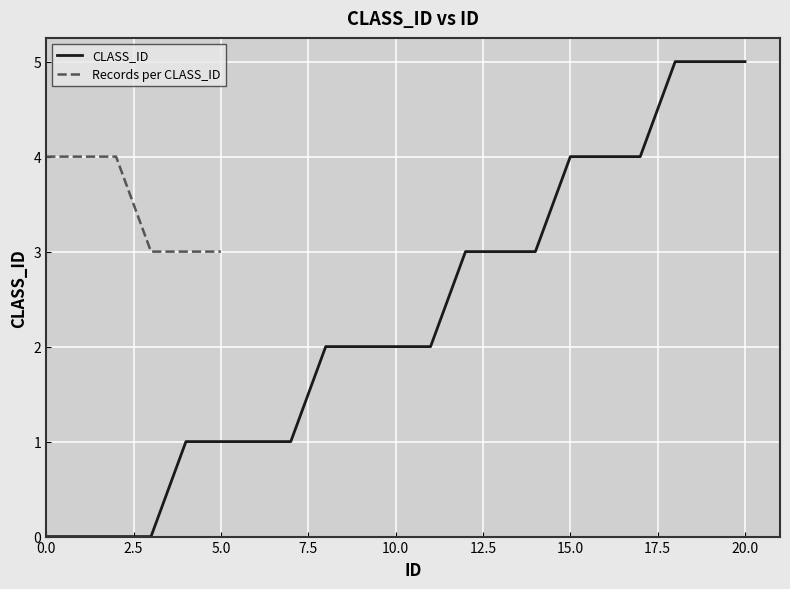

Where does the data first go above 2?

12